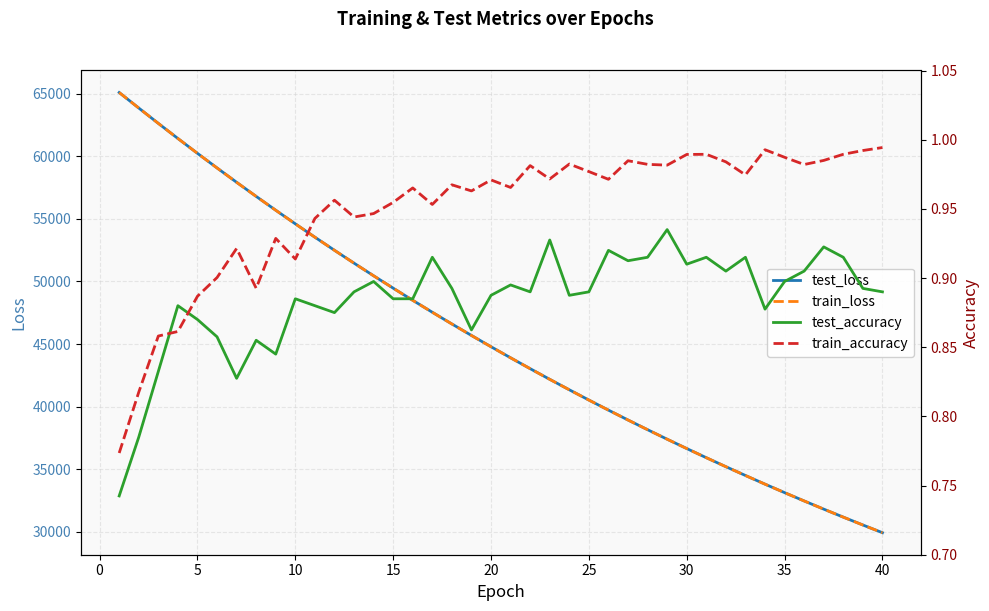

Is this an area chart (filled region under the line)?

No